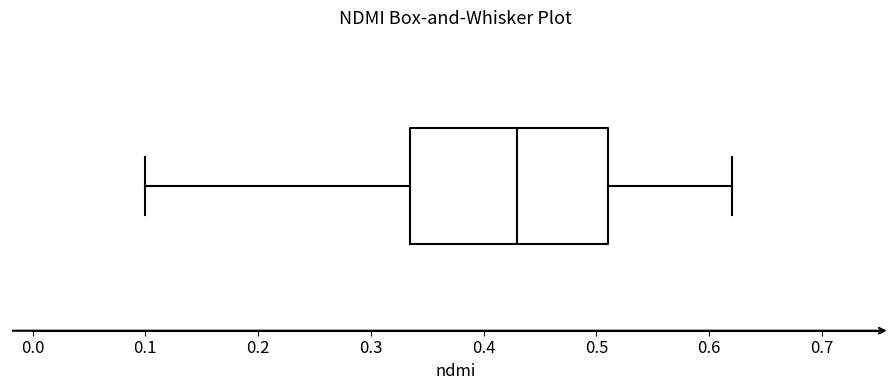

Transcribe this box plot: give where the median line is, the range the box spans, and where the two whiskers end, as read against the x-axis. The values are not printed on the chart, so give them approximately, as read against the axis.

median 0.43, box 0.34 to 0.51, whiskers 0.10 to 0.62